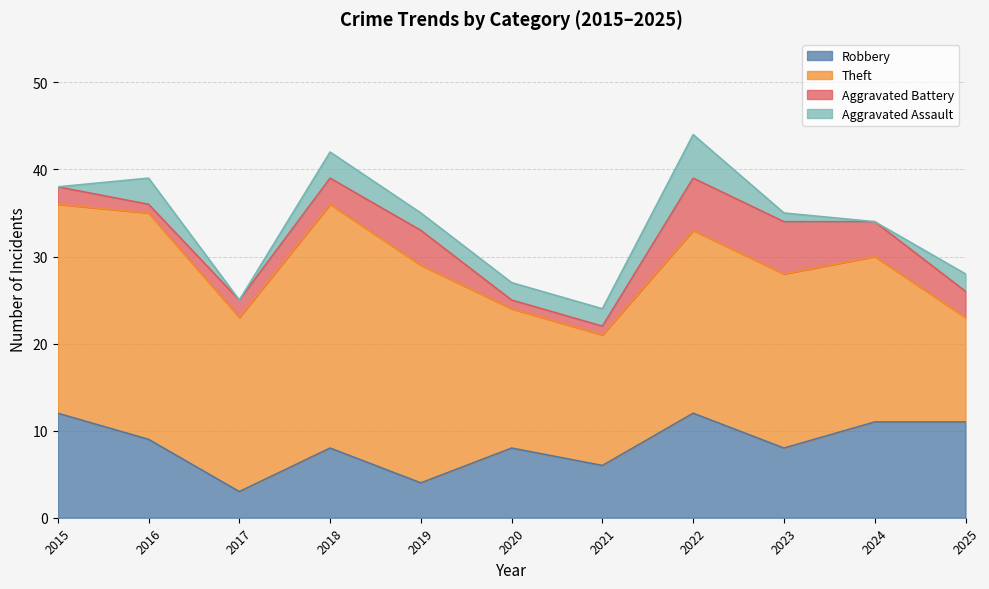

Where does the Aggravated Battery series first go above 3?

2019